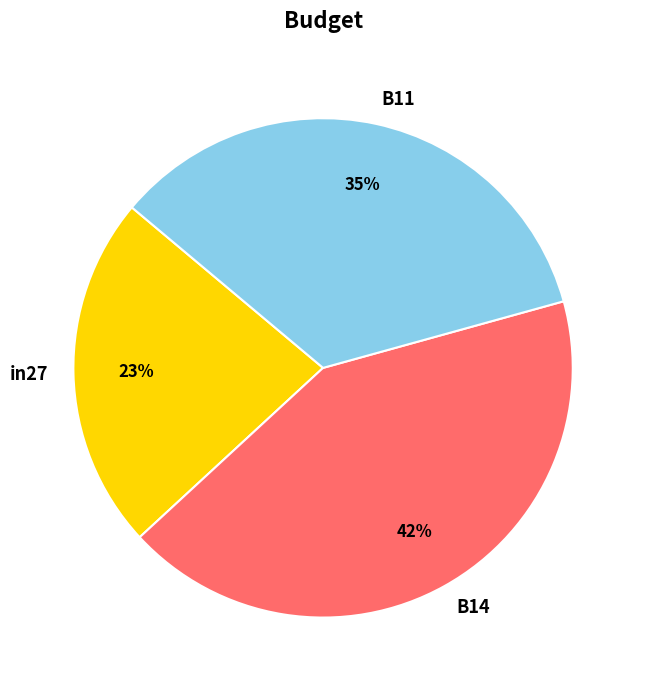

Is the sum of in27 and B14 greater than half?

Yes